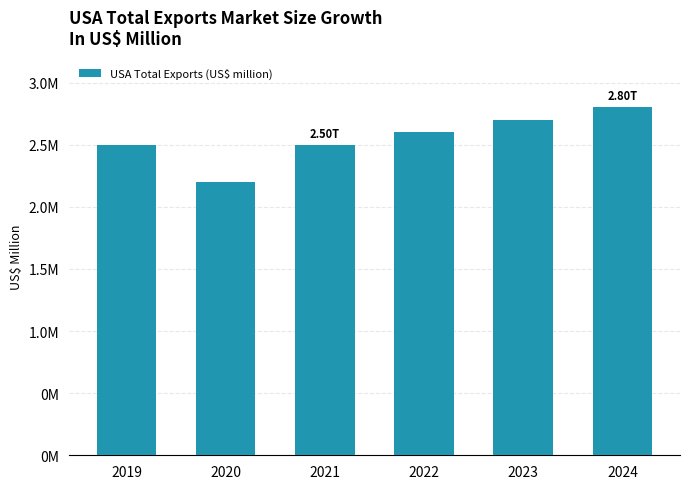

Does the chart contain any negative values?

No